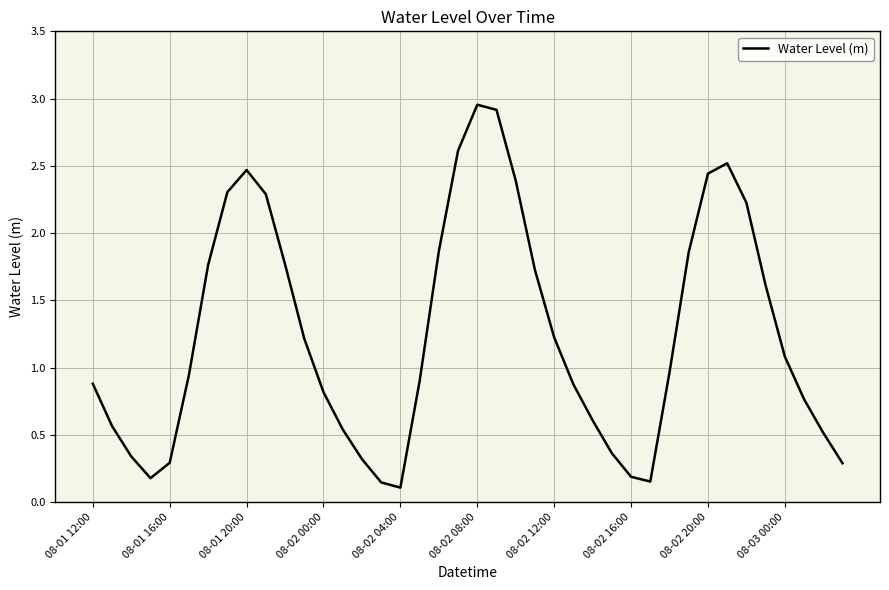

What is the difference between the maximum and minimum values?

2.8